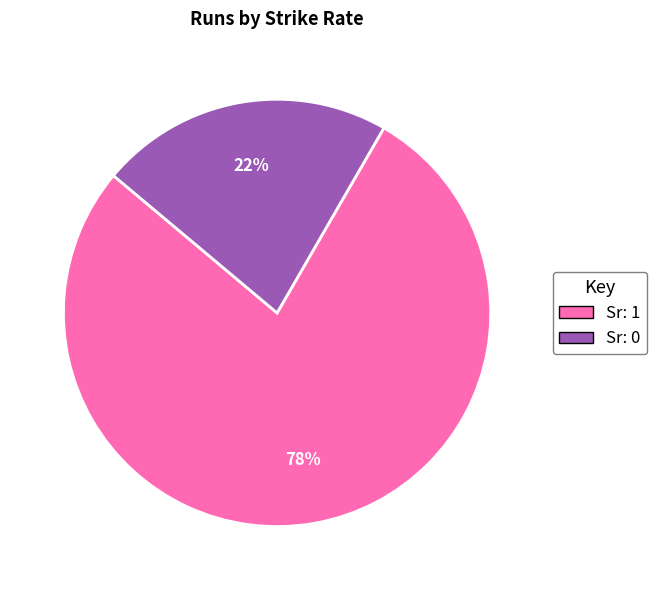

Approximately how many times larger is the value at Sr: 1 compared to Sr: 0?

3.5